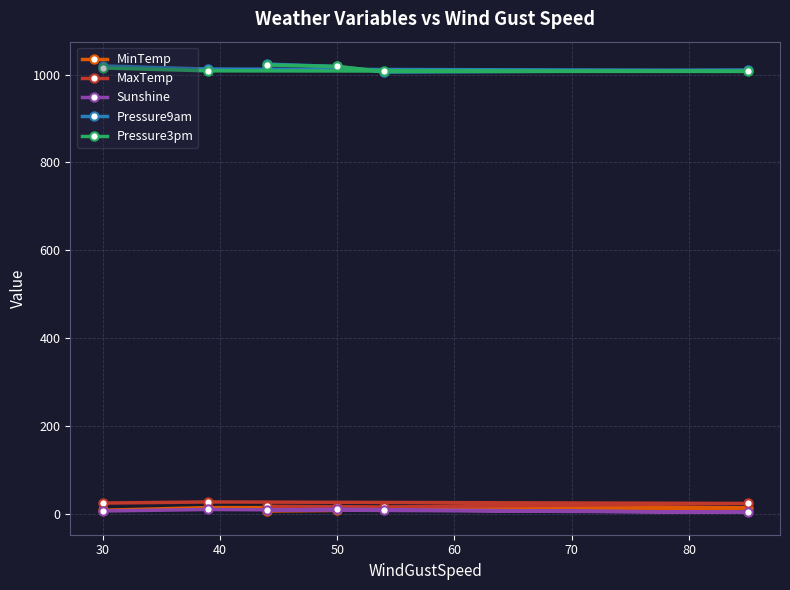

At how many categories does at least one series exceed 553?

6